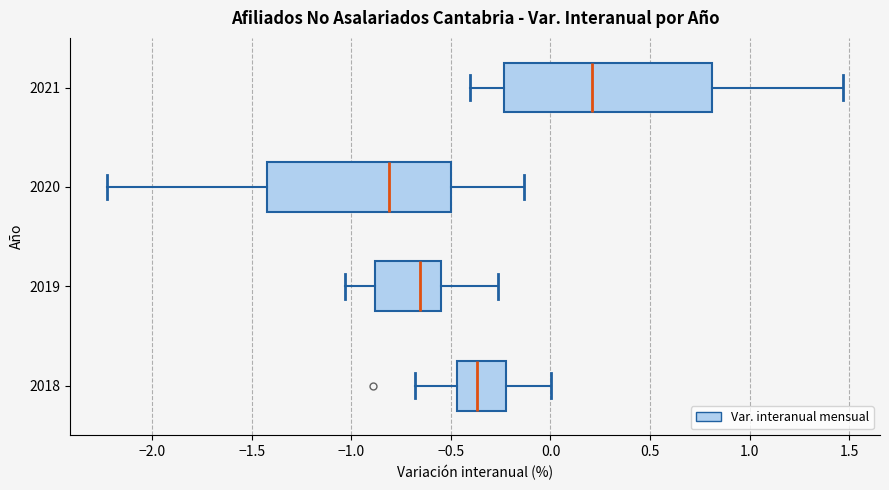

Reading bottom to top, read every box against the x-axis: the position of its median line, the range the box covers, and the ends of its whiskers. The values are not printed on the chart, so give them approximately, as read against the axis.

2018: median -0.35, box -0.45 to -0.20, whiskers -0.70 to 0.00
2019: median -0.65, box -0.90 to -0.55, whiskers -1.05 to -0.25
2020: median -0.80, box -1.40 to -0.50, whiskers -2.25 to -0.15
2021: median 0.20, box -0.25 to 0.80, whiskers -0.40 to 1.45